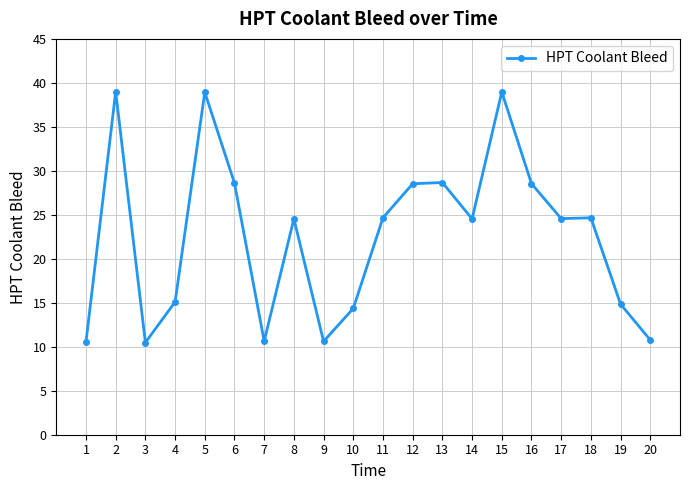

Where does the data first go above 24?

2